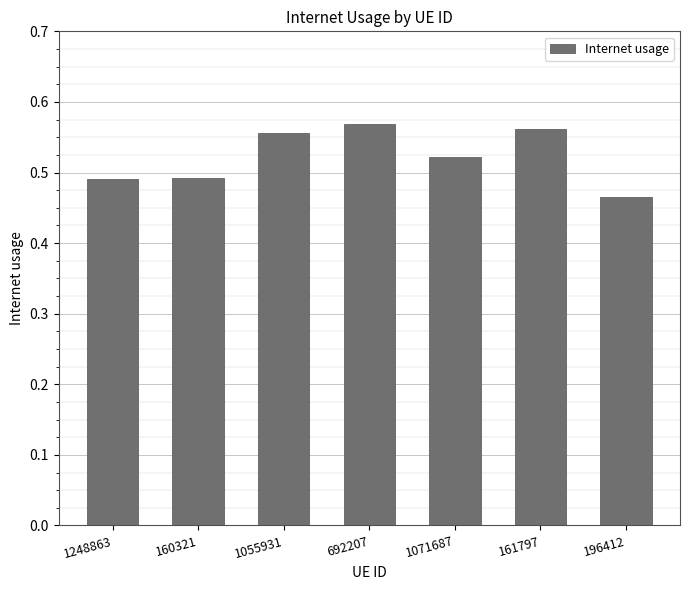

What position from the right is 196412?

1